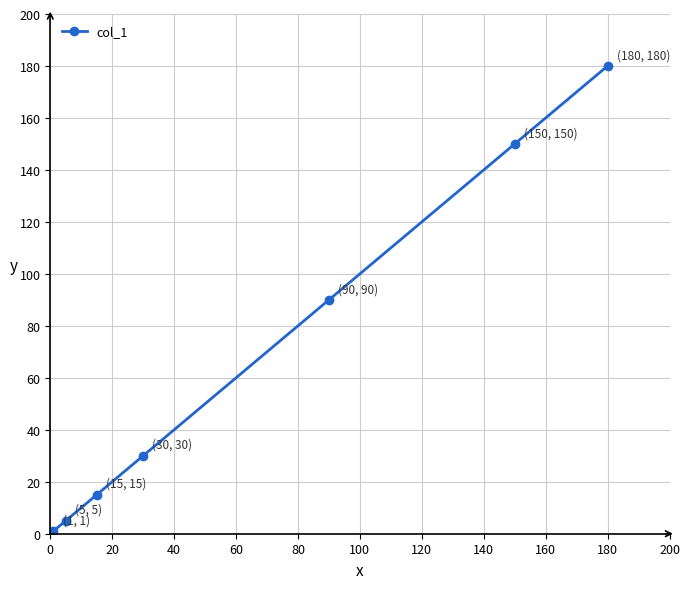

What is the greatest value displayed?

180